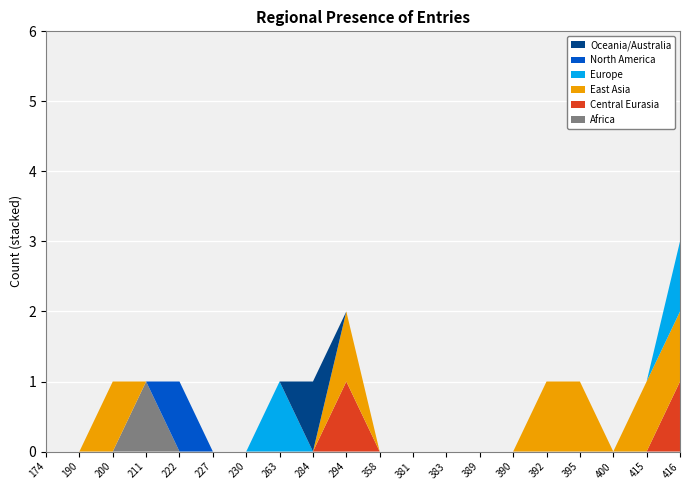

Reading right to left, extract all data points from this chart.

Africa: 416=0	415=0	400=0	395=0	392=0	390=0	389=0	383=0	381=0	358=0	294=0	284=0	263=0	230=0	227=0	222=0	211=1	200=0	190=0	174=0
Central Eurasia: 416=1	415=0	400=0	395=0	392=0	390=0	389=0	383=0	381=0	358=0	294=1	284=0	263=0	230=0	227=0	222=0	211=0	200=0	190=0	174=0
East Asia: 416=1	415=1	400=0	395=1	392=1	390=0	389=0	383=0	381=0	358=0	294=1	284=0	263=0	230=0	227=0	222=0	211=0	200=1	190=0	174=0
Europe: 416=1	415=0	400=0	395=0	392=0	390=0	389=0	383=0	381=0	358=0	294=0	284=0	263=1	230=0	227=0	222=0	211=0	200=0	190=0	174=0
North America: 416=0	415=0	400=0	395=0	392=0	390=0	389=0	383=0	381=0	358=0	294=0	284=0	263=0	230=0	227=0	222=1	211=0	200=0	190=0	174=0
Oceania/Australia: 416=0	415=0	400=0	395=0	392=0	390=0	389=0	383=0	381=0	358=0	294=0	284=1	263=0	230=0	227=0	222=0	211=0	200=0	190=0	174=0